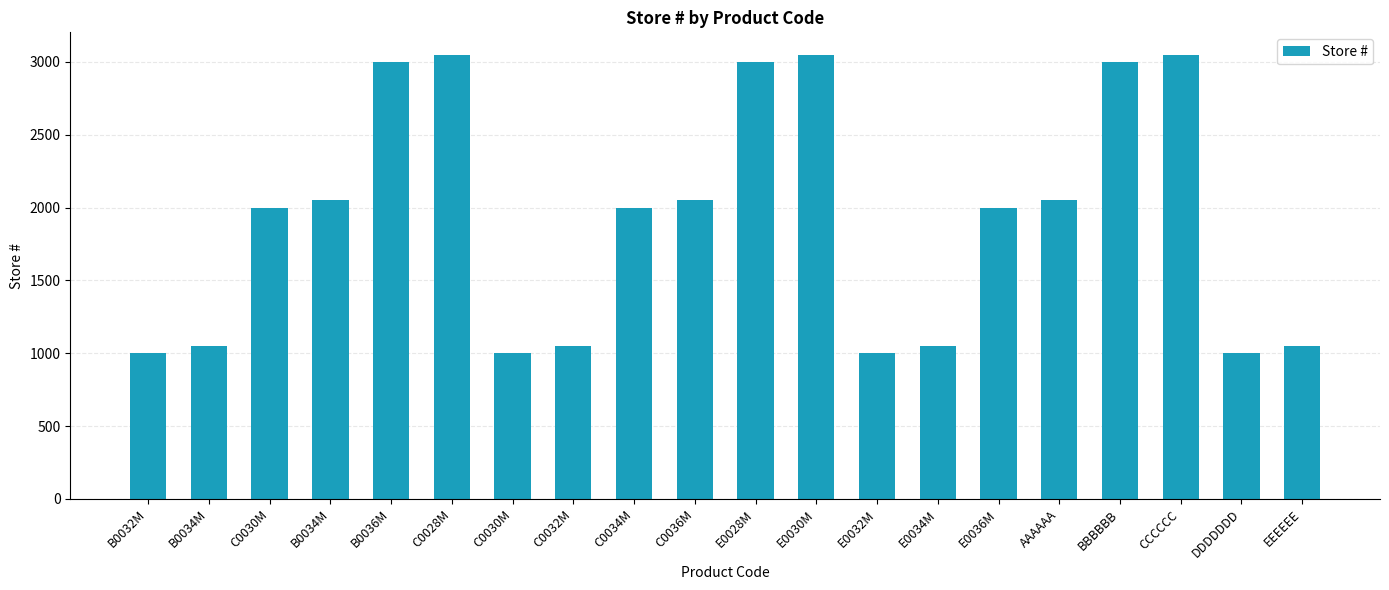

How many series are shown in this chart?

1